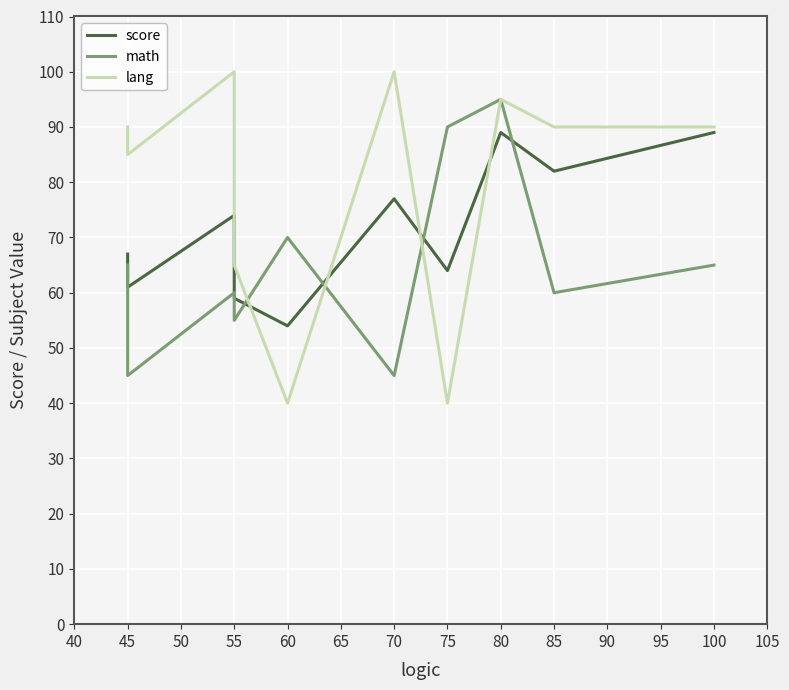

What is the value of the lang point at the 4th from the left?

65